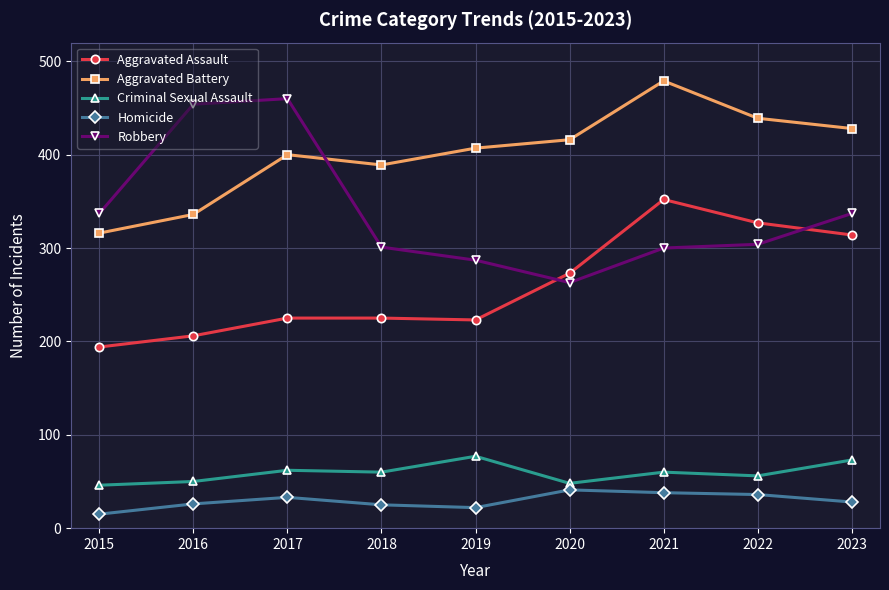

Rank the series at 2015 from highest to lowest value.

Robbery, Aggravated Battery, Aggravated Assault, Criminal Sexual Assault, Homicide